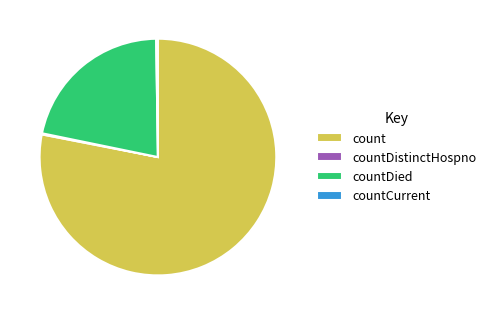

What is the majority slice?

count